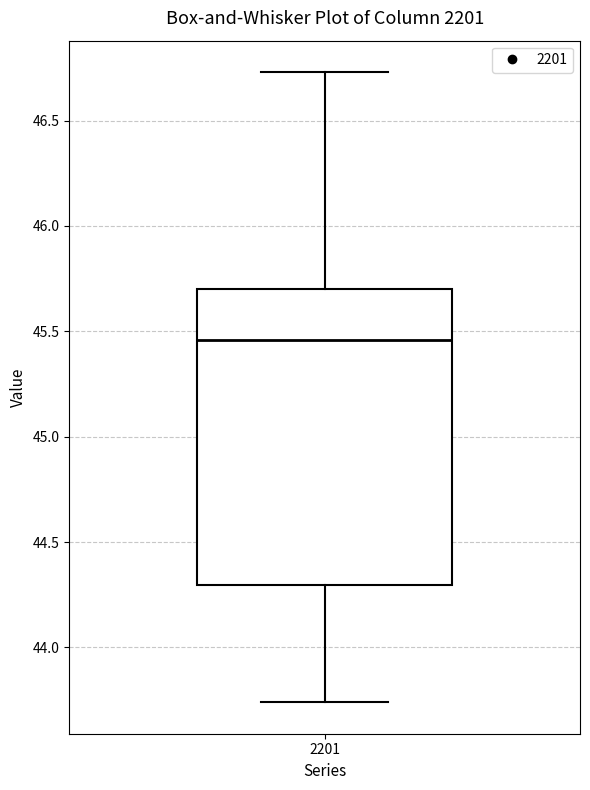

Where is the lower edge of the box at x = 2201 on the y-axis? The values are not printed on the chart, so give them approximately, as read against the axis.

44.30